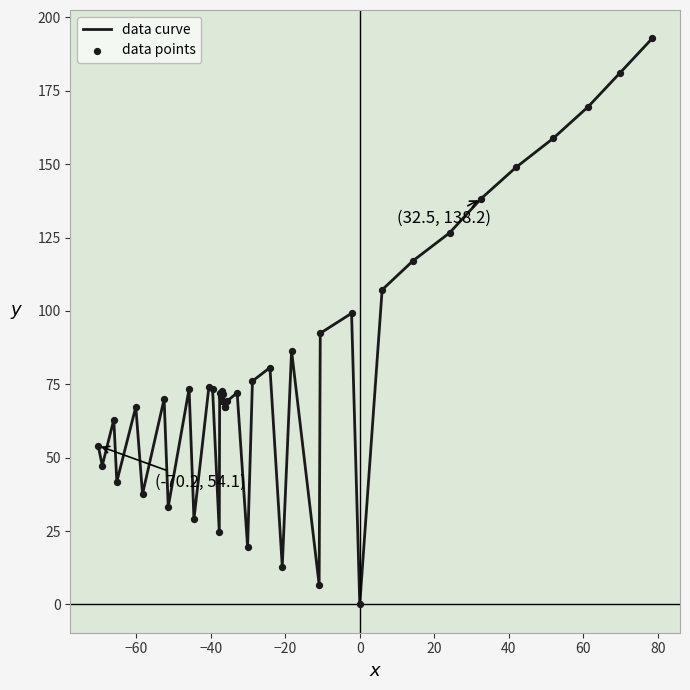

What is the greatest value displayed?

192.9